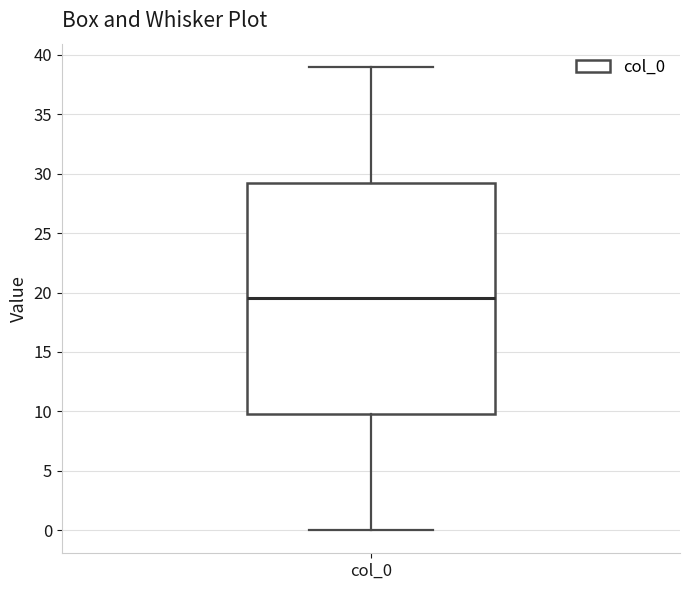

Read this box plot against the y-axis: the position of the median line, the range covered by the box, and the ends of both whiskers. The values are not printed on the chart, so give them approximately, as read against the axis.

median 19.5, box 10.0 to 29.5, whiskers 0.0 to 39.0